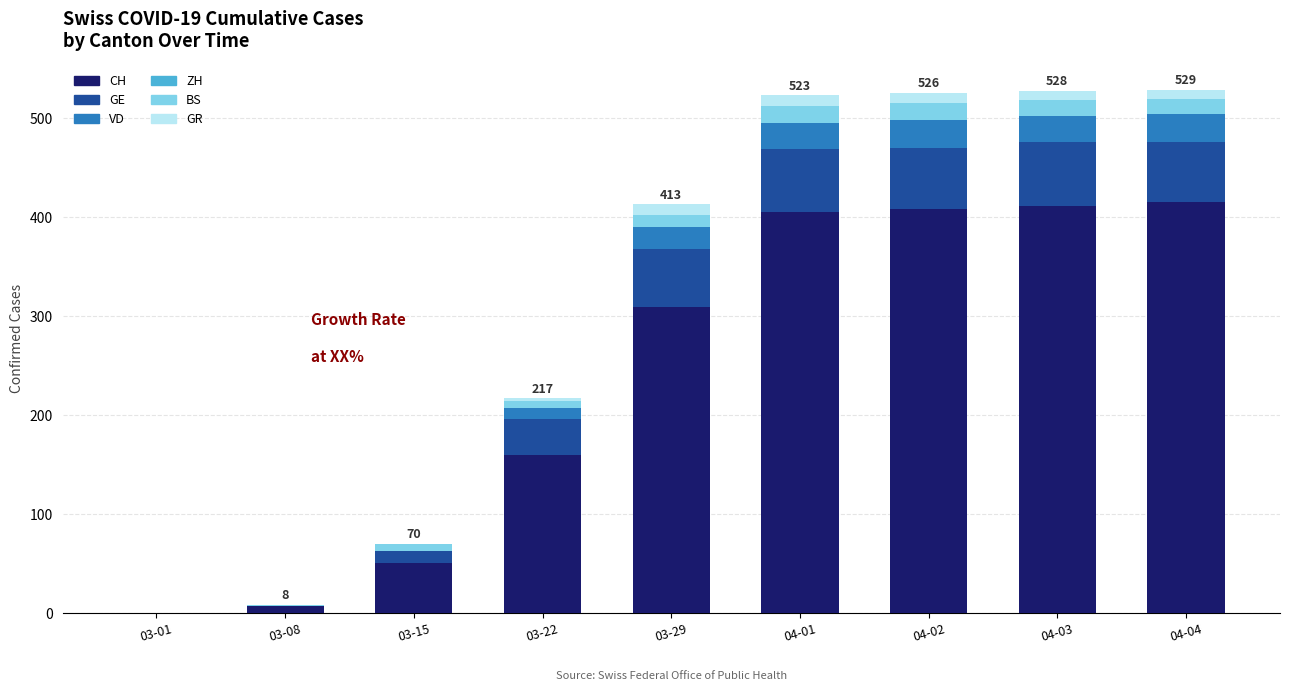

What is the maximum value for CH?

415